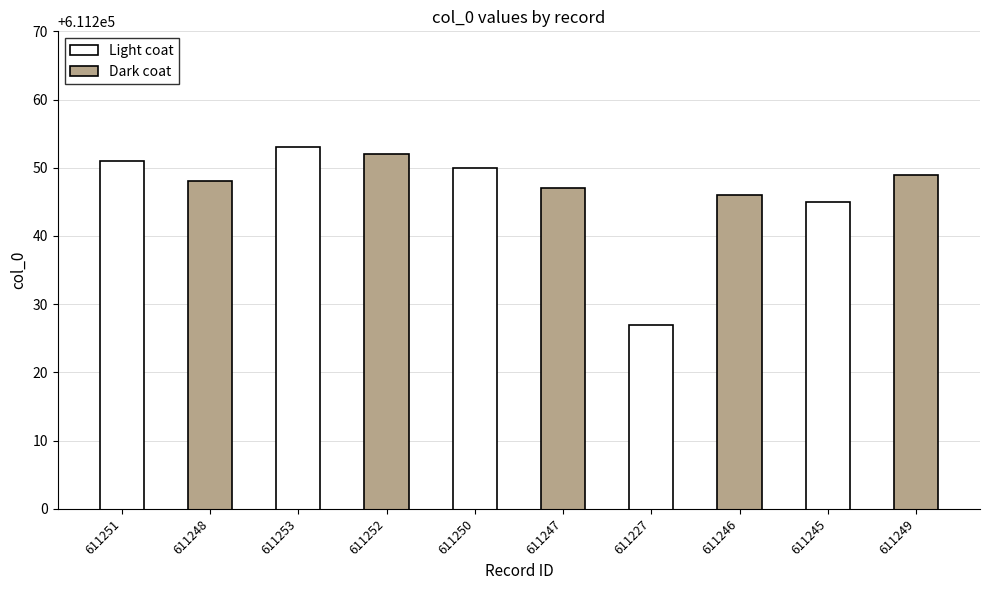

How many bars are there in total?

10